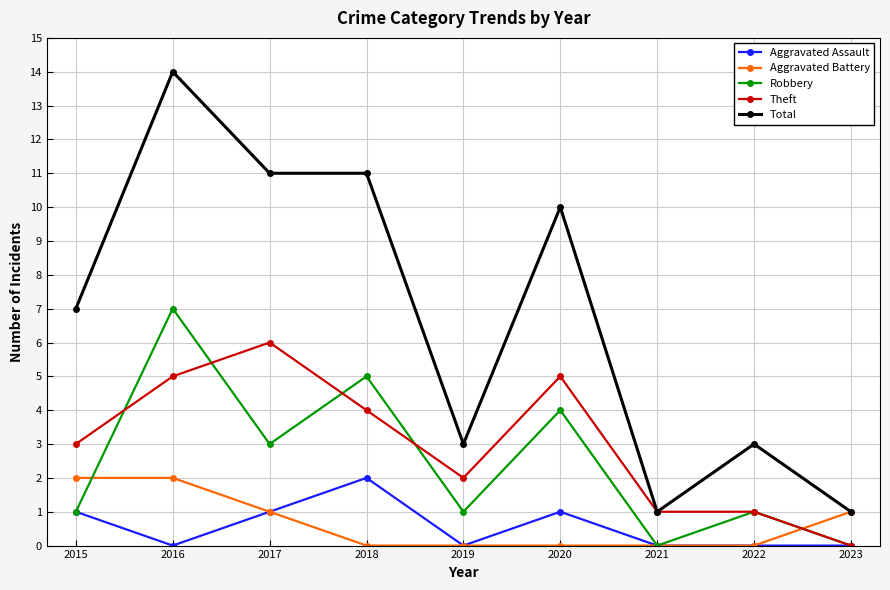

What is the sum of the Total values at 2015 and 2018?

18